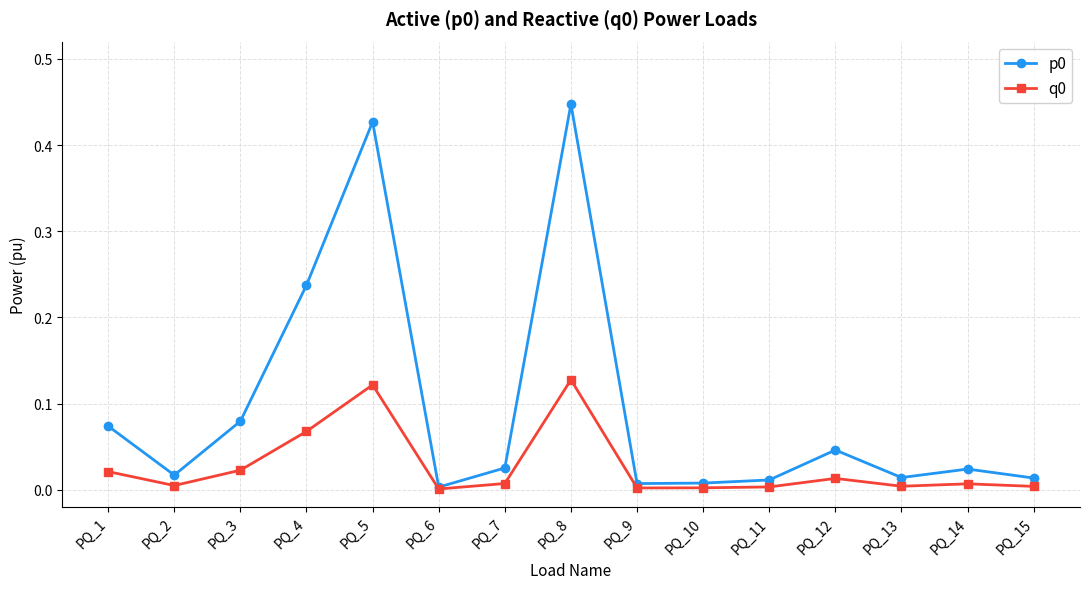

Is the value of p0 at PQ_3 greater than the value of q0 at PQ_10?

Yes